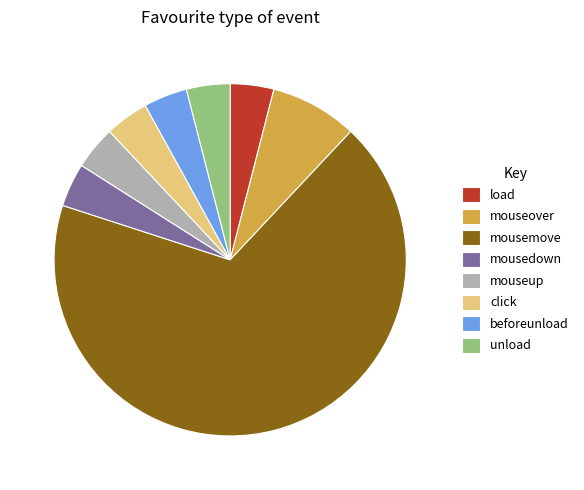

Count the number of slices in the pie.

8